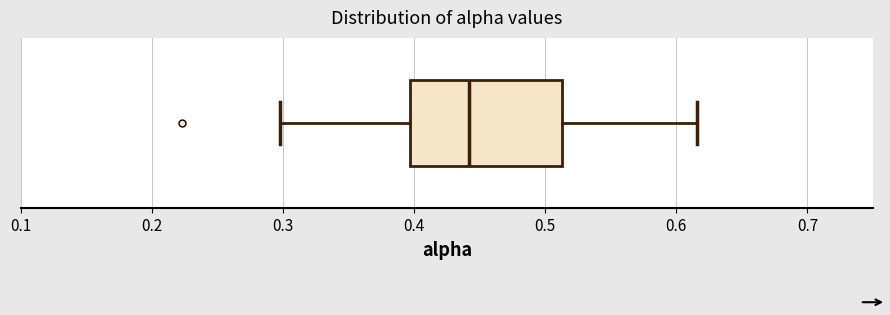

Transcribe this box plot: give where the median line is, the range the box spans, and where the two whiskers end, as read against the x-axis. The values are not printed on the chart, so give them approximately, as read against the axis.

median 0.44, box 0.40 to 0.51, whiskers 0.30 to 0.62